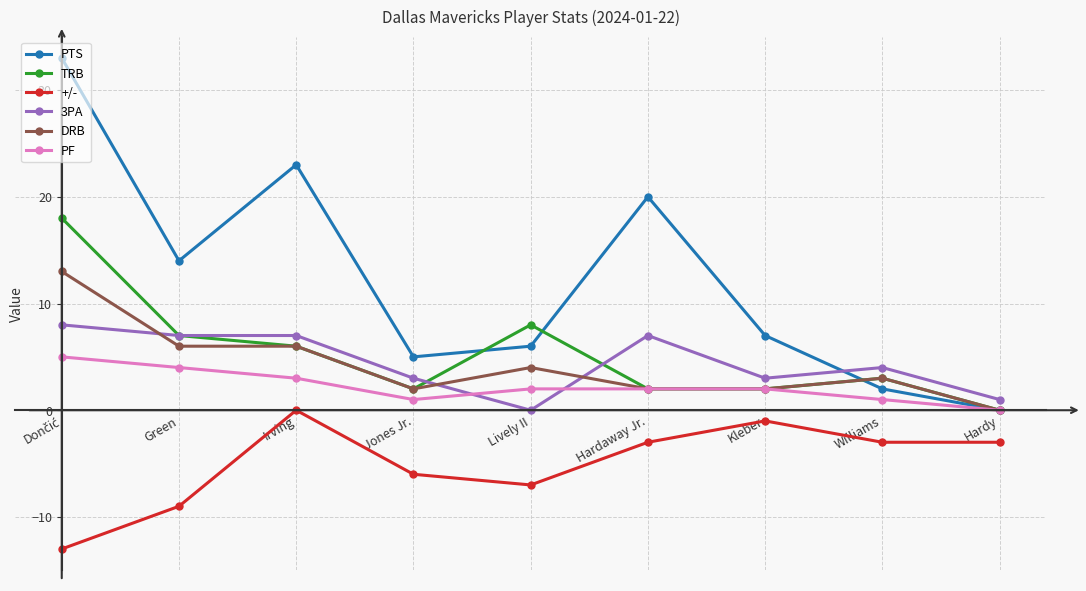

After their last crossing, which series has the higher values: PF or 3PA?

3PA